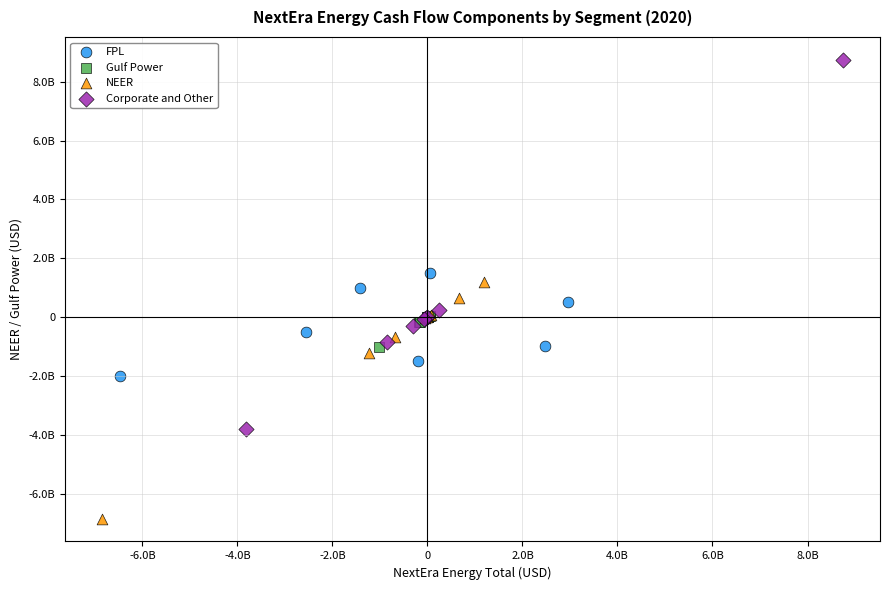

What are all the series names shown in the legend?

FPL, Gulf Power, NEER, Corporate and Other